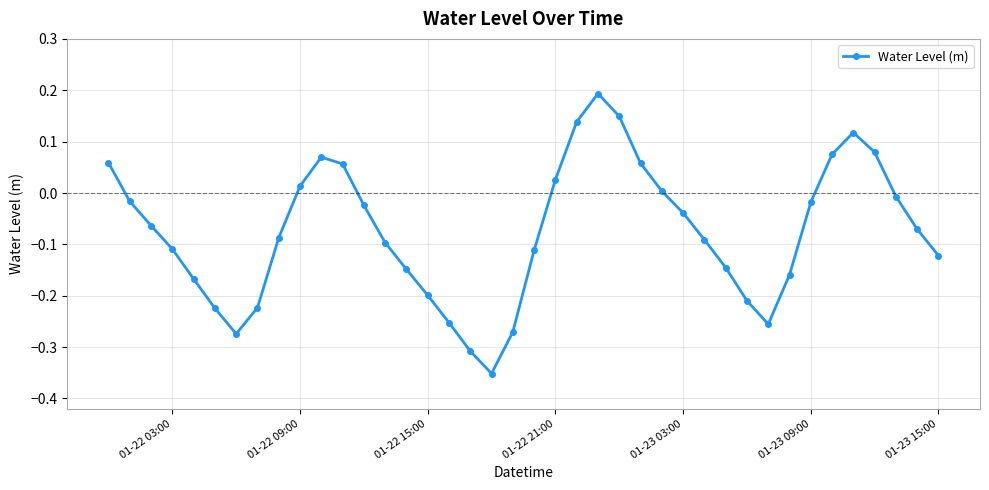

What is the difference between the maximum and minimum values?

0.5